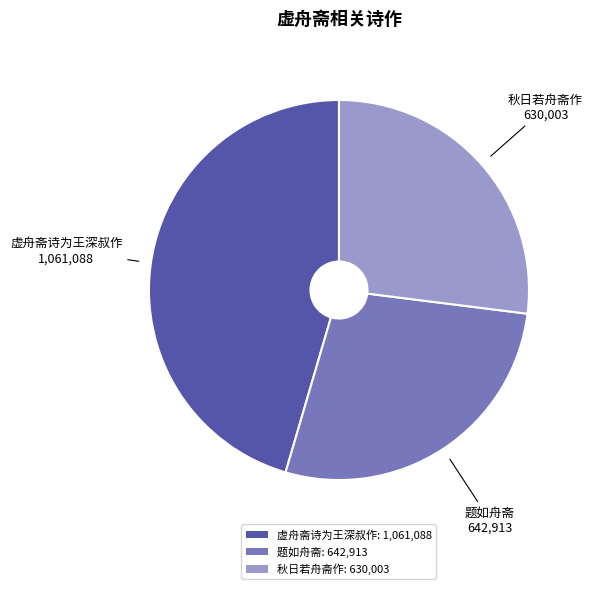

The 秋日若舟斋作 slice represents 27% of the pie. True or false?

True